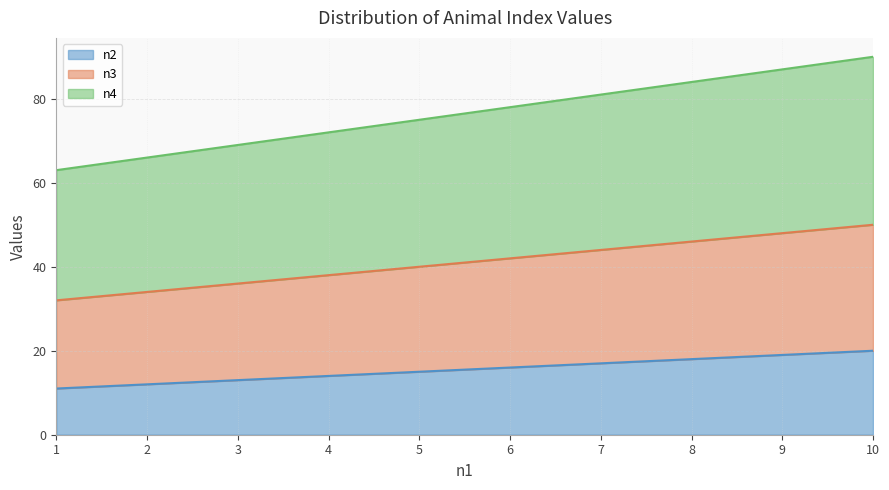

Is it true that n2 equals 21 at 2?

False